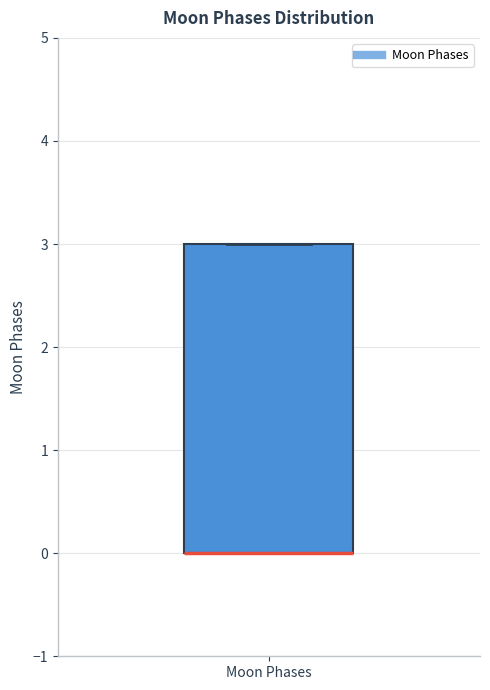

Read this box plot against the y-axis: the position of the median line, the range covered by the box, and the ends of both whiskers. The values are not printed on the chart, so give them approximately, as read against the axis.

median 0 (drawn on the box's lower edge), box 0 to 3, whiskers 0 to 3